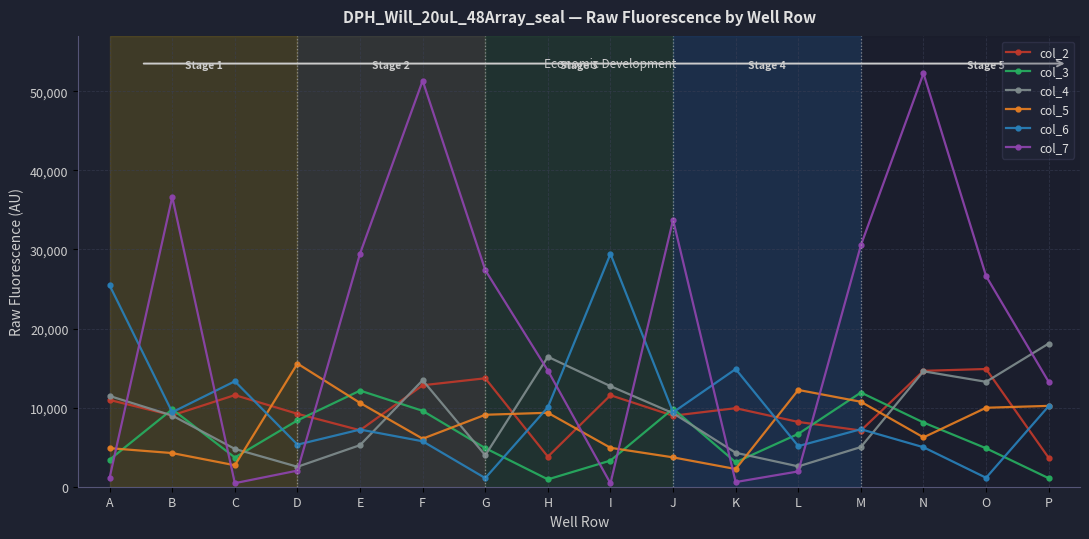

At which category does the chart reach its peak across all series?

N